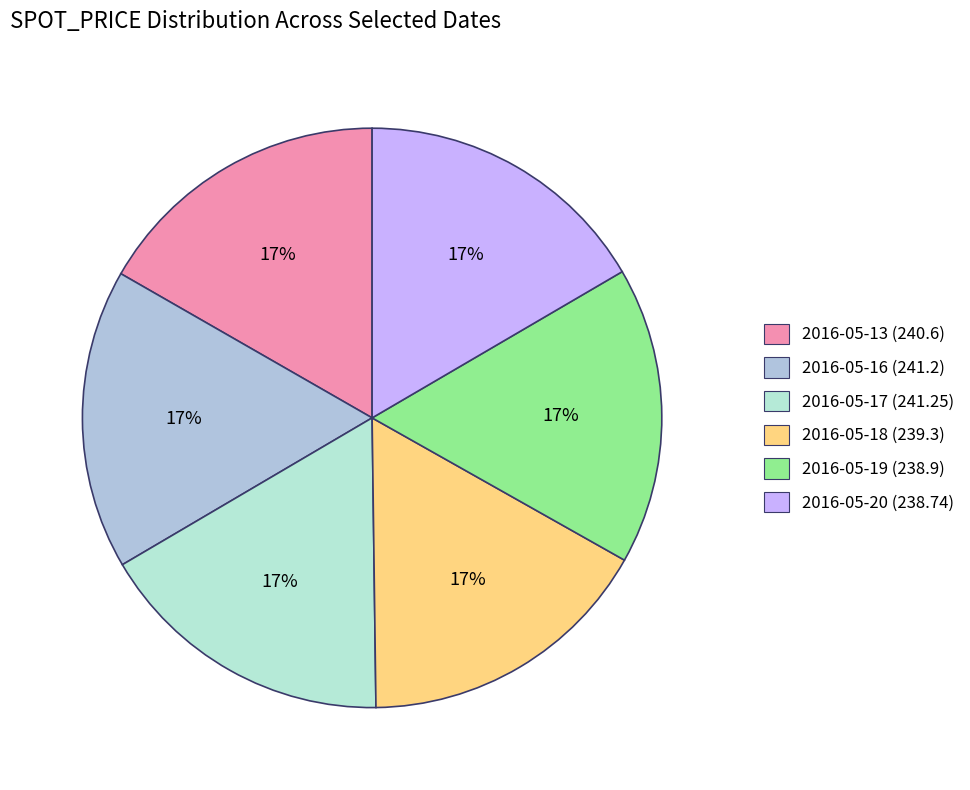

The 2016-05-19 slice represents 17% of the pie. True or false?

True